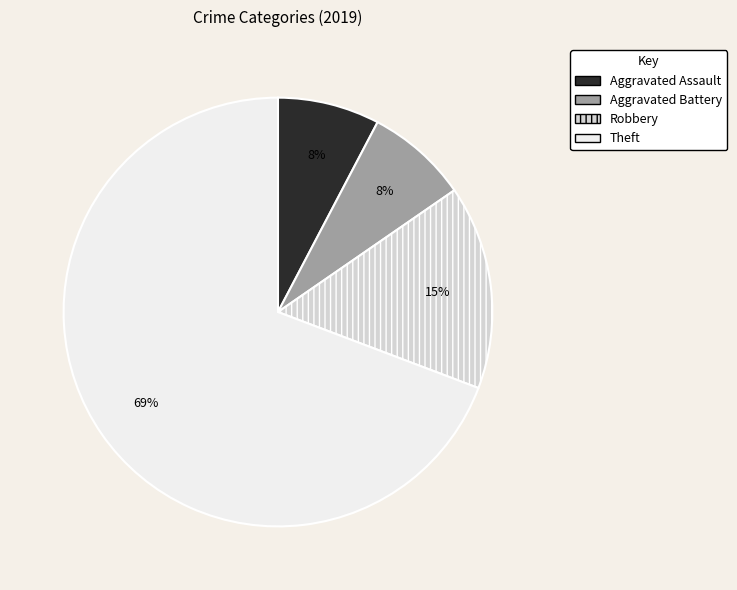

Which category accounts for the majority?

Theft